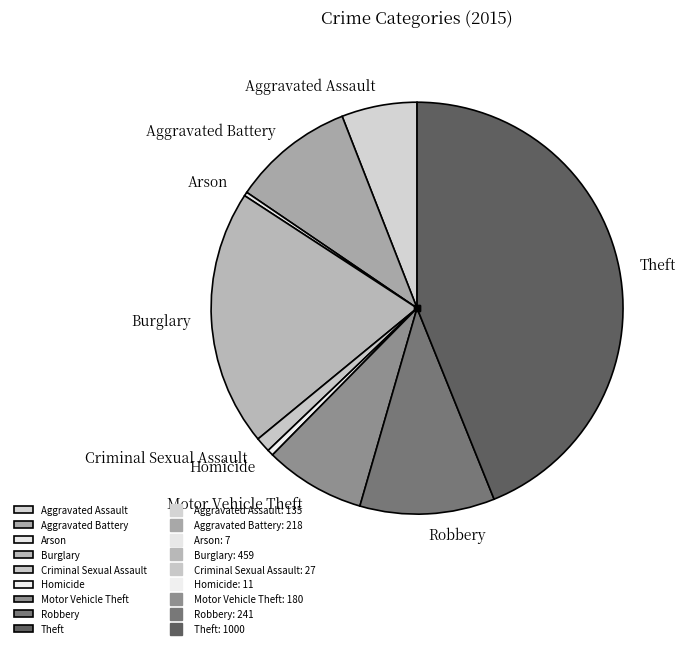

What is the largest slice in the pie chart?

Theft